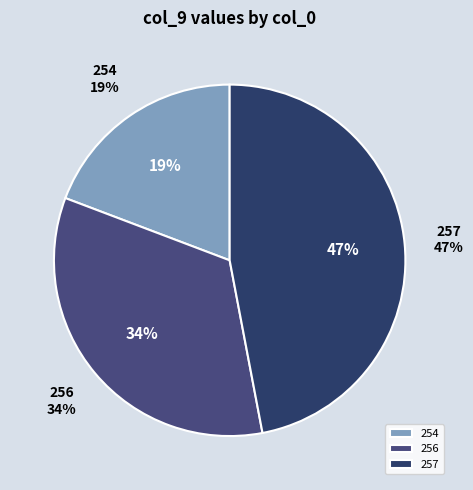

Which category has the smallest portion of the pie?

254